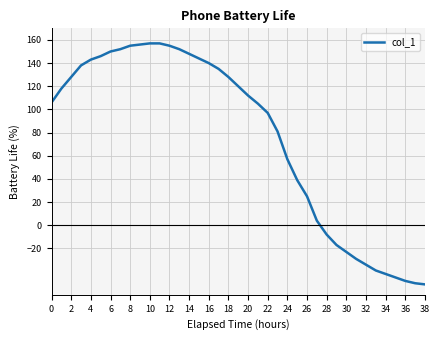

What is the maximum value shown in the chart?

157